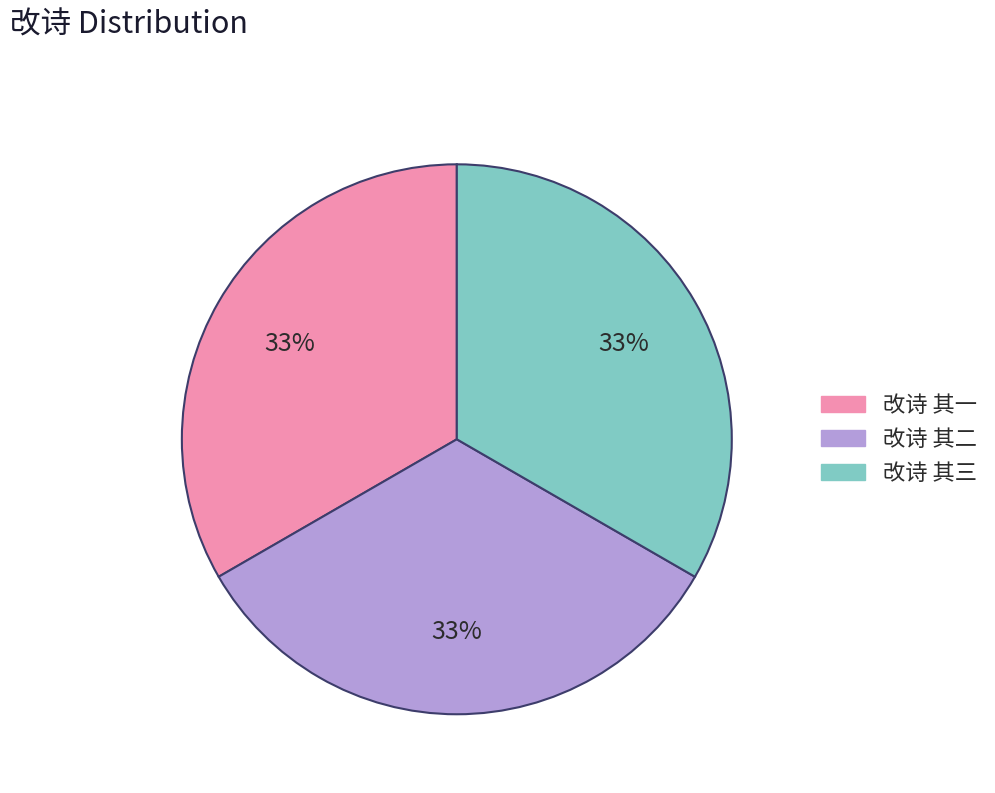

The 改诗 其三 slice represents 47% of the pie. True or false?

False